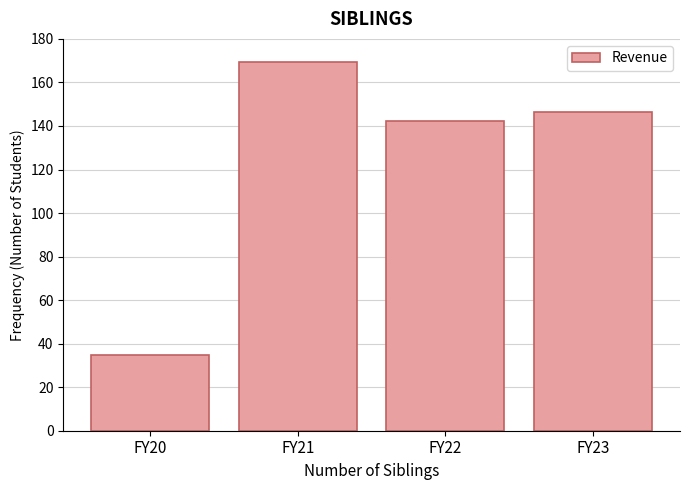

Reading left to right, extract all data points from this chart.

34.7	169.5	142.4	146.4